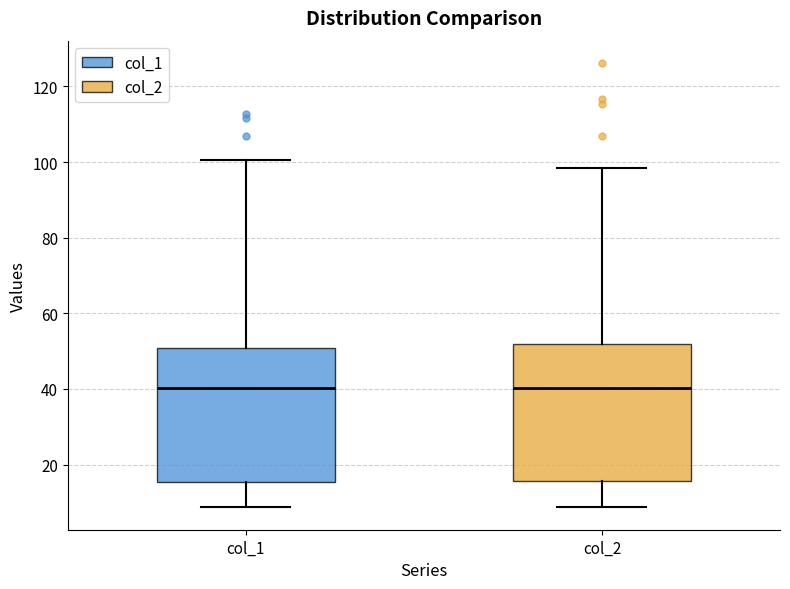

Reading left to right, read every box against the y-axis: the position of its median line, the range the box covers, and the ends of its whiskers. The values are not printed on the chart, so give them approximately, as read against the axis.

col_1: median 40, box 16 to 50, whiskers 8 to 100
col_2: median 40, box 16 to 52, whiskers 8 to 98